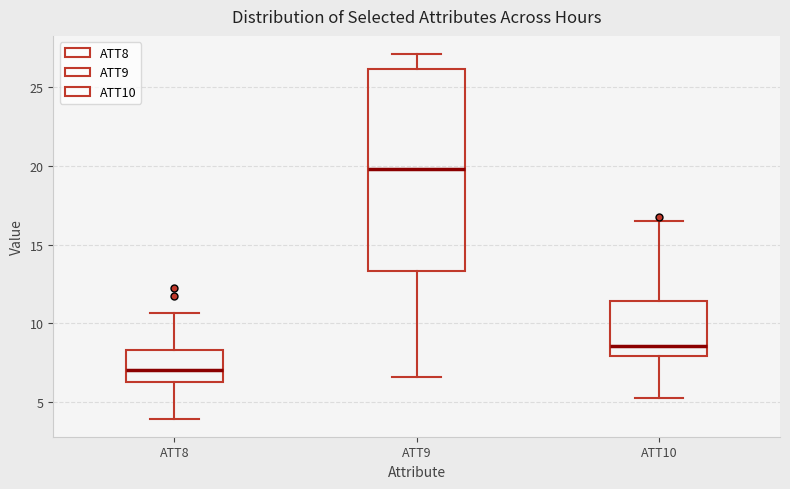

Which box has the lowest median line?

ATT8